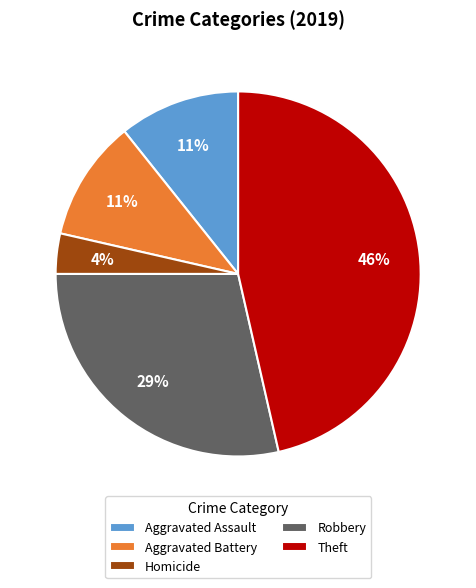

Combined, do Theft and Aggravated Assault account for over 50%?

Yes